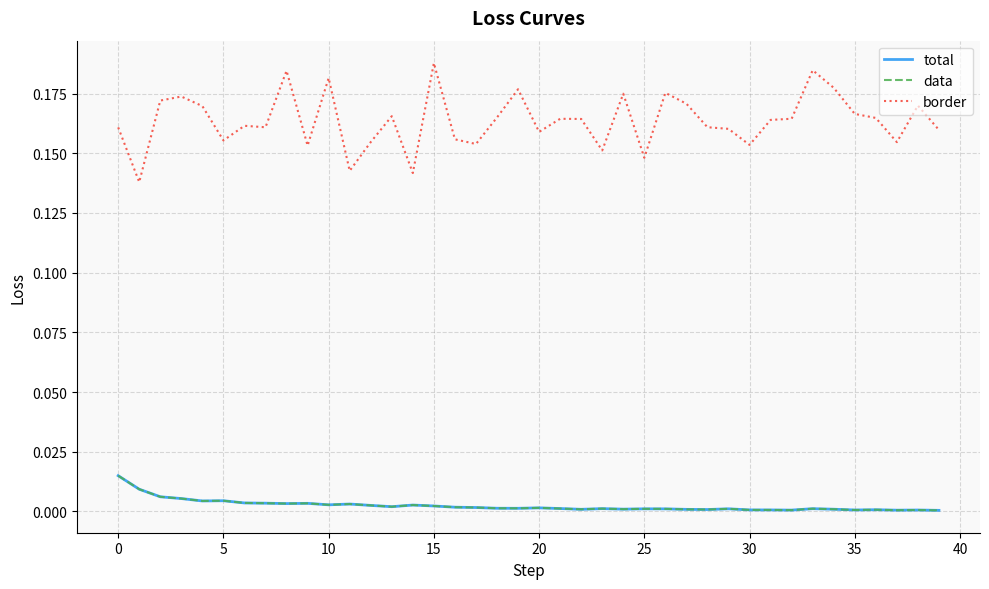

How many lines are shown in the chart?

3